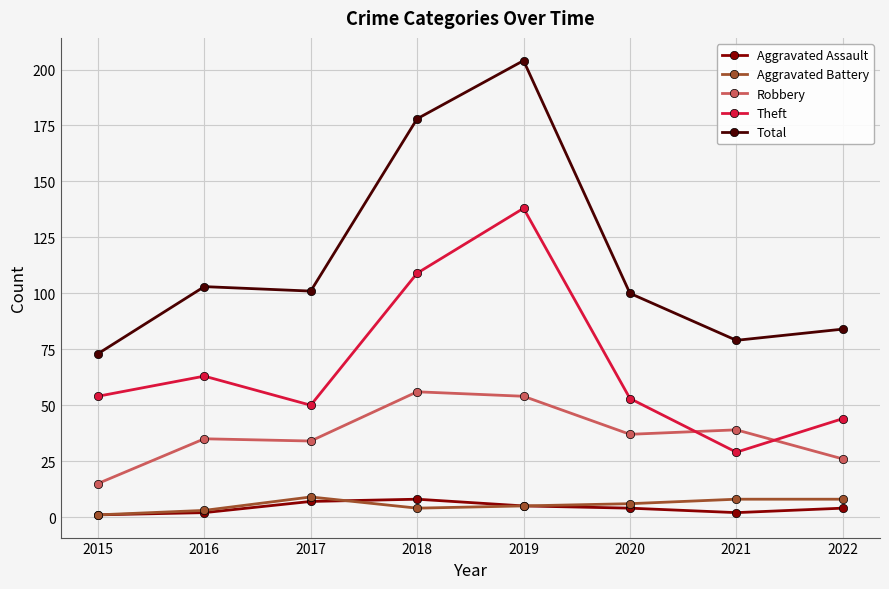

What is the value of the Aggravated Battery point at the 5th from the left?

5